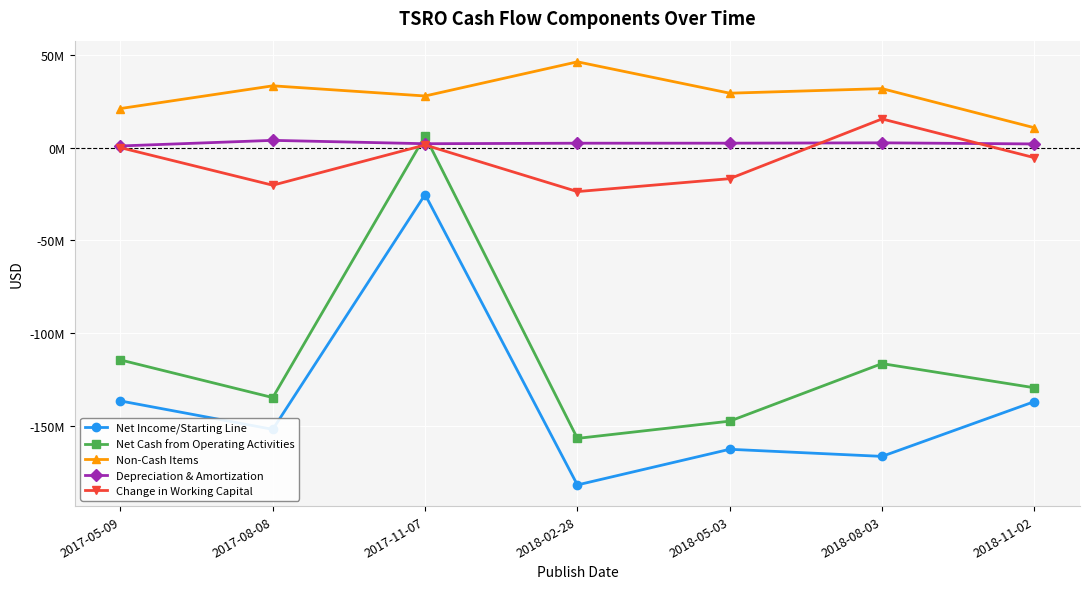

Does the chart have visible grid lines?

Yes